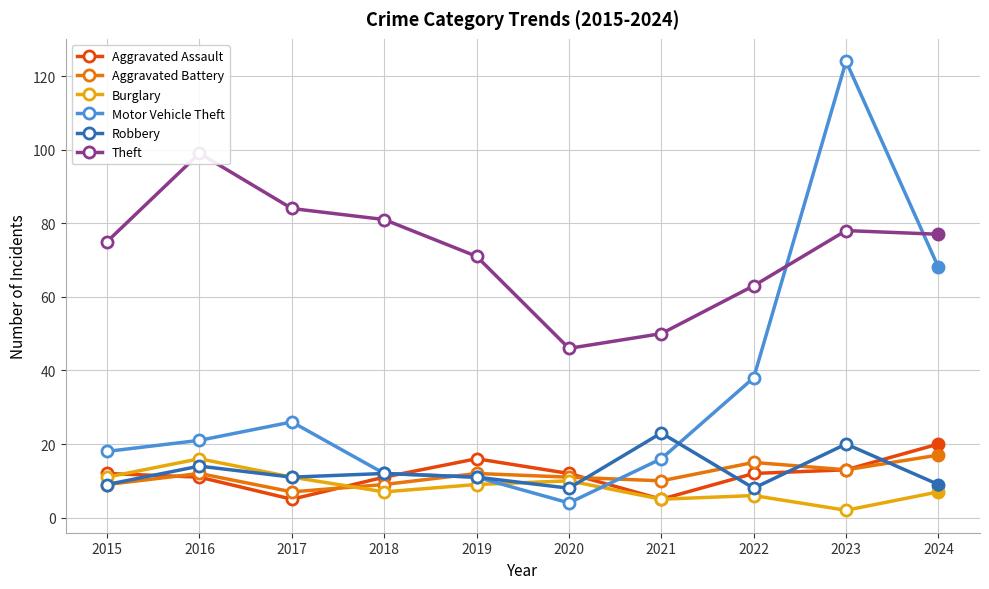

At which category is the sum across all series the highest?

2023